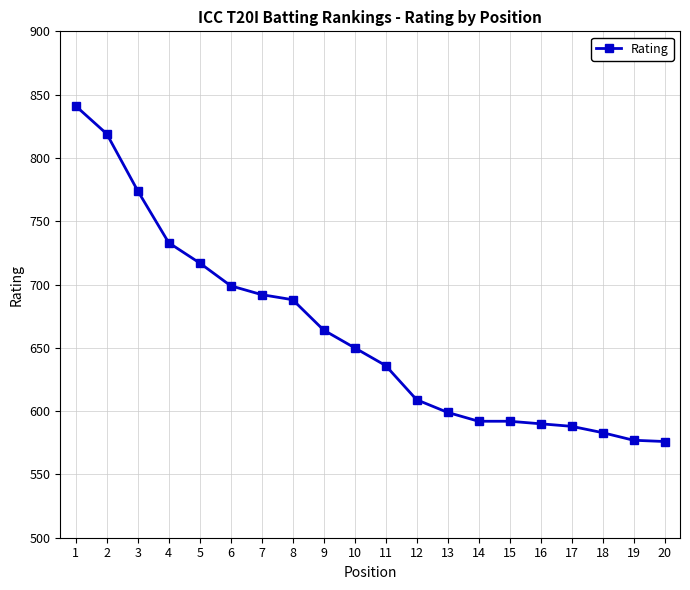

The value at 19 is 577. True or false?

True